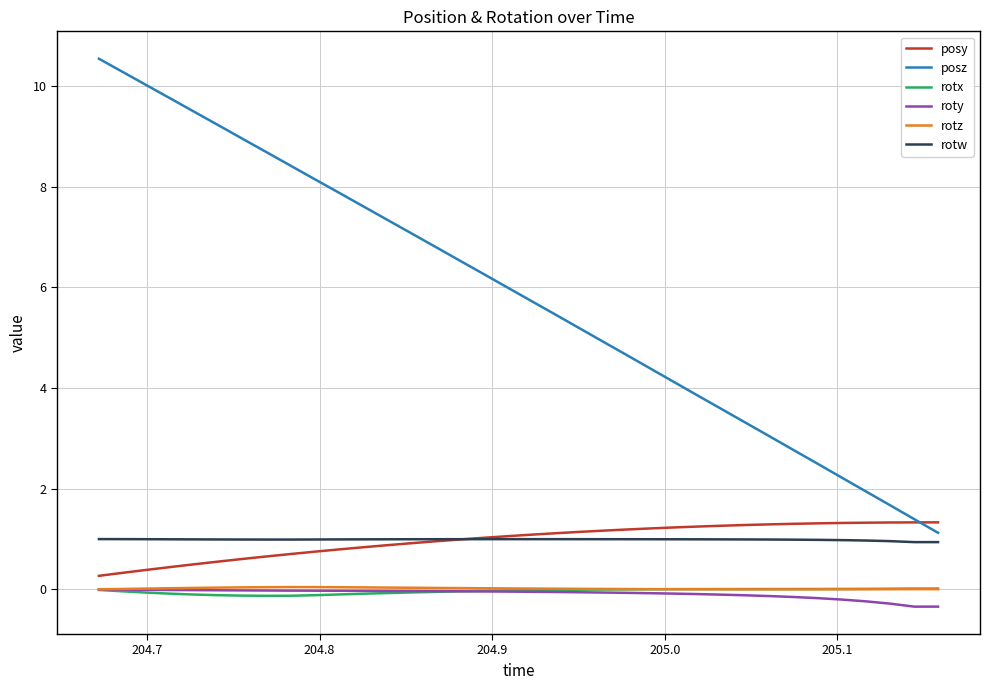

What is the smallest value displayed?

-0.3